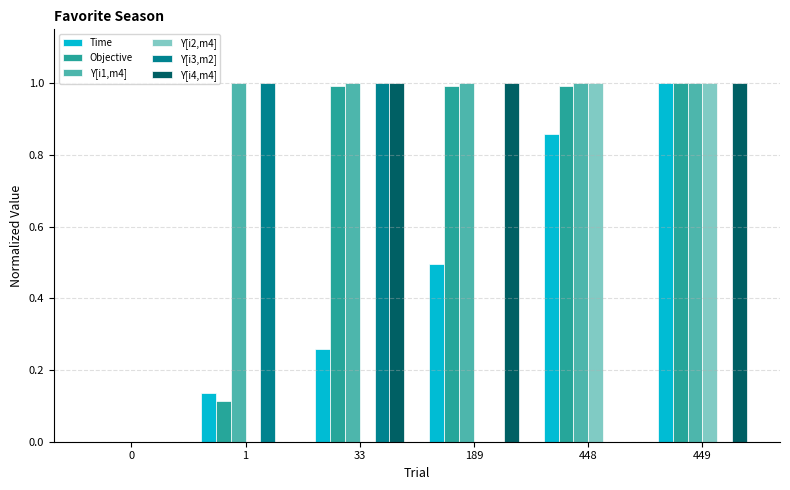

What is the highest value of the Y[i2,m4] series?

1.0